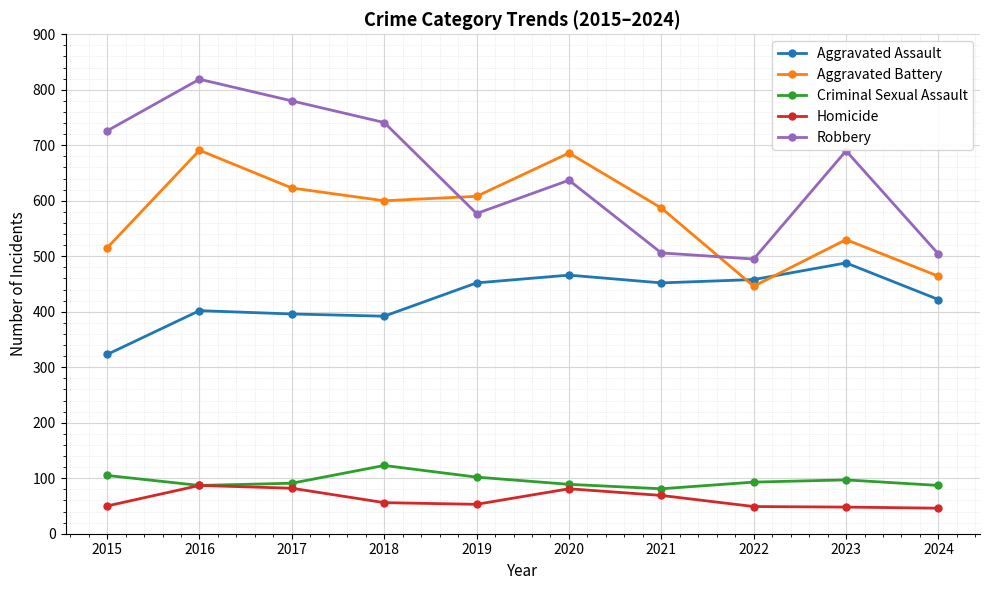

What are all the series names shown in the legend?

Aggravated Assault, Aggravated Battery, Criminal Sexual Assault, Homicide, Robbery